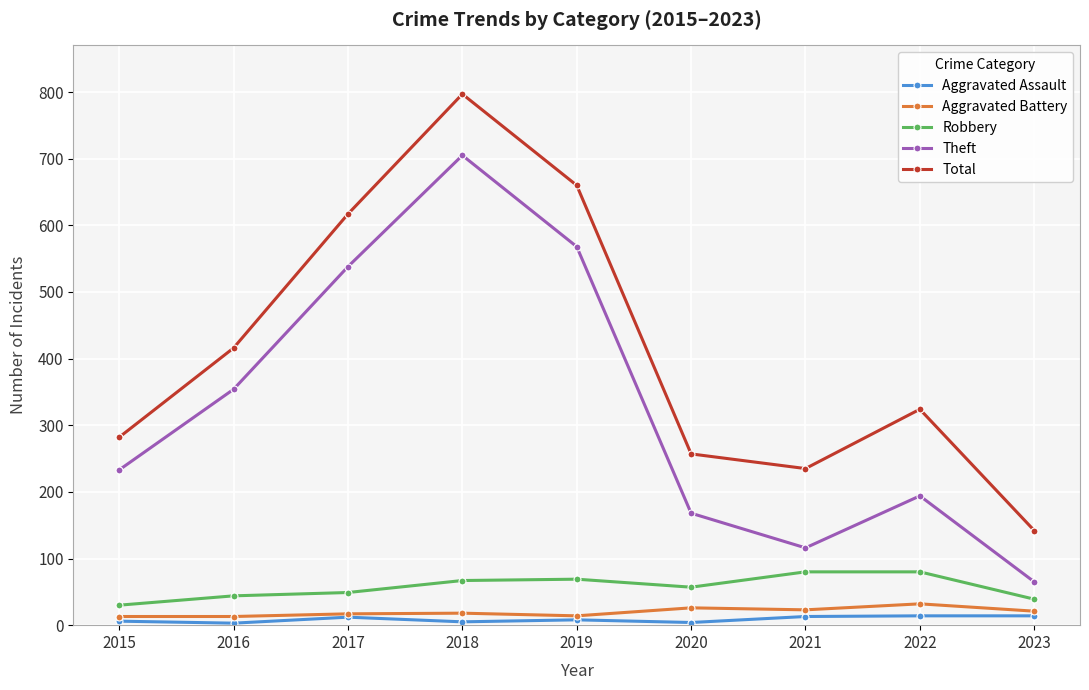

Rank the categories by Theft value from highest to lowest.

2018, 2019, 2017, 2016, 2015, 2022, 2020, 2021, 2023